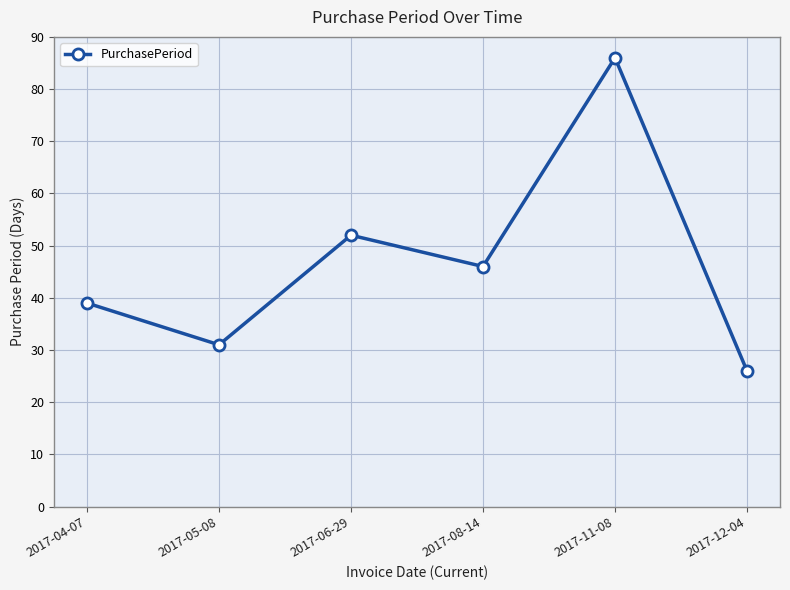

Reading right to left, list all the values displayed in this chart.

26	86	46	52	31	39